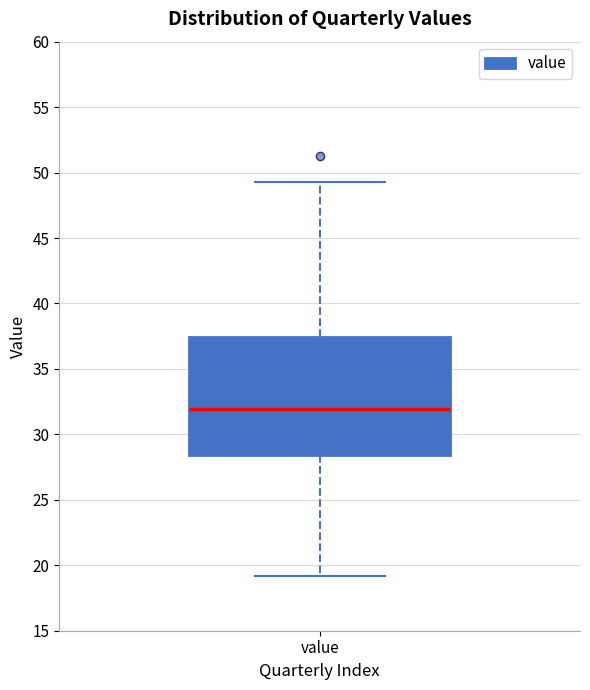

Where does the lower whisker of the box for value end on the y-axis? The values are not printed on the chart, so give them approximately, as read against the axis.

19.0